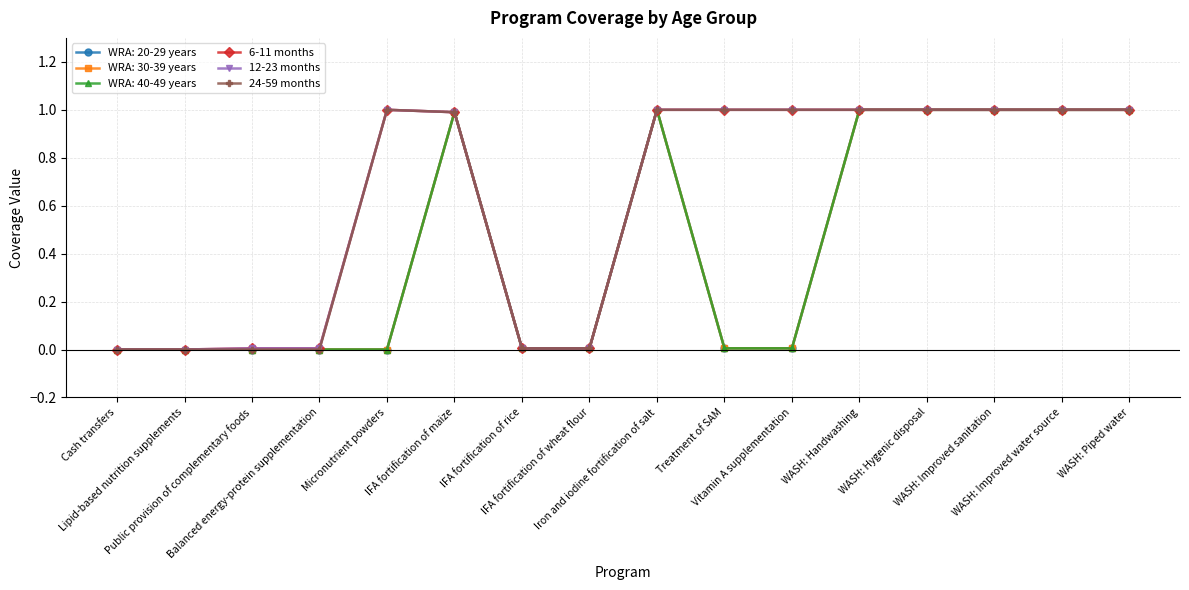

How many data points in 24-59 months are less than 1?

7